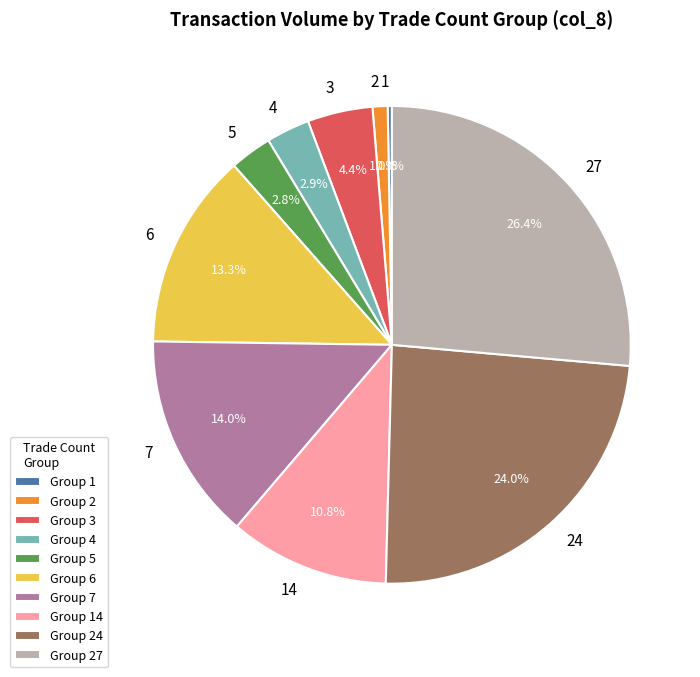

Which has a higher value, 2 or 5?

5